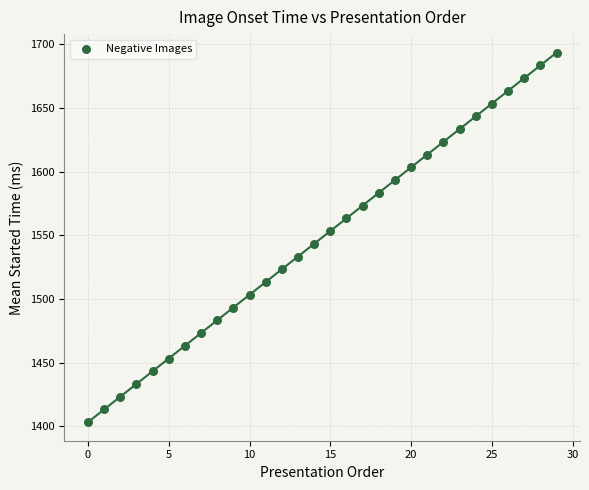

What is the range of X values (max minus min)?

29.0